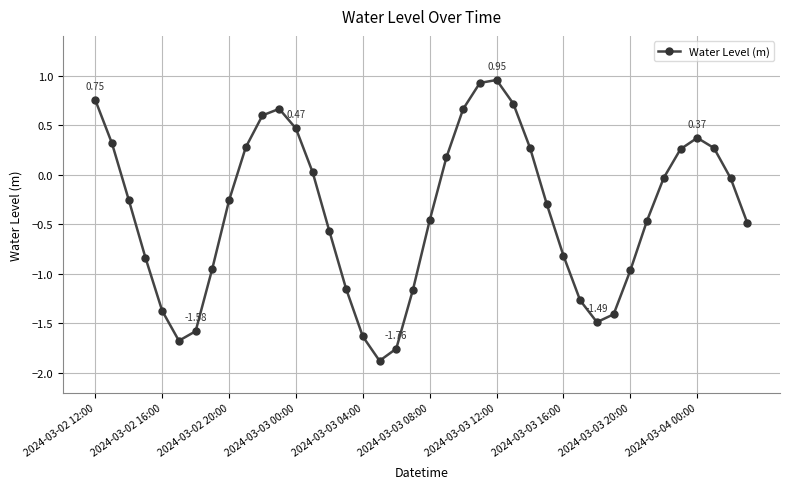

Is this an area chart (filled region under the line)?

No